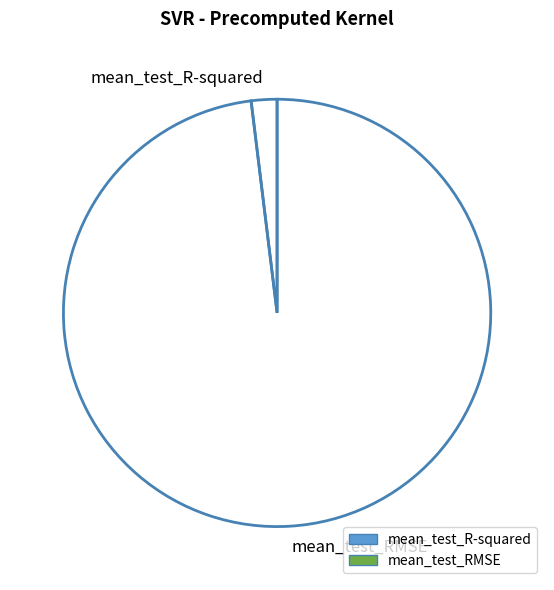

Rank the categories by value from highest to lowest.

mean_test_RMSE, mean_test_R-squared